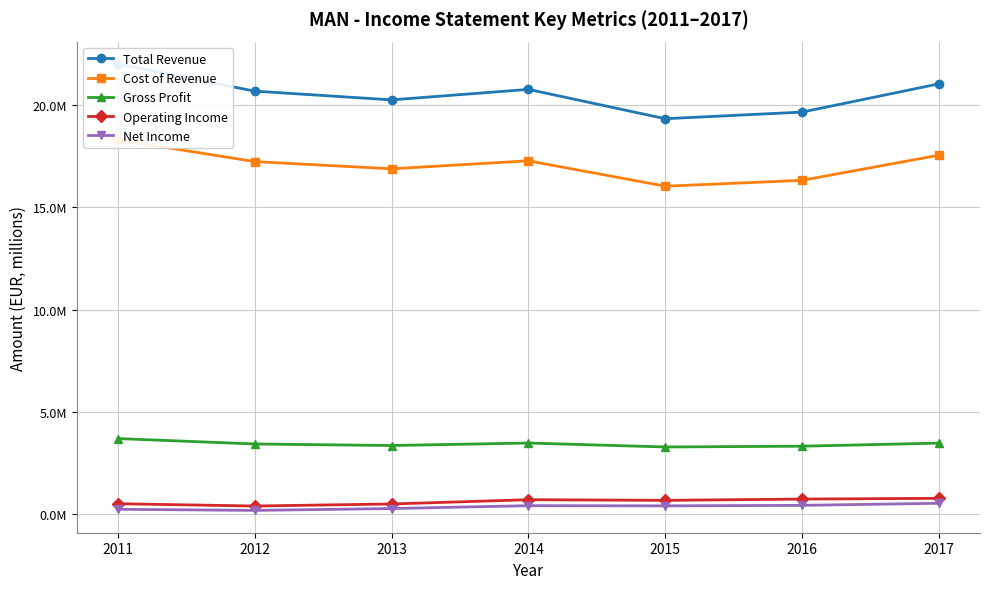

True or false: Gross Profit and Net Income intersect in this chart.

False